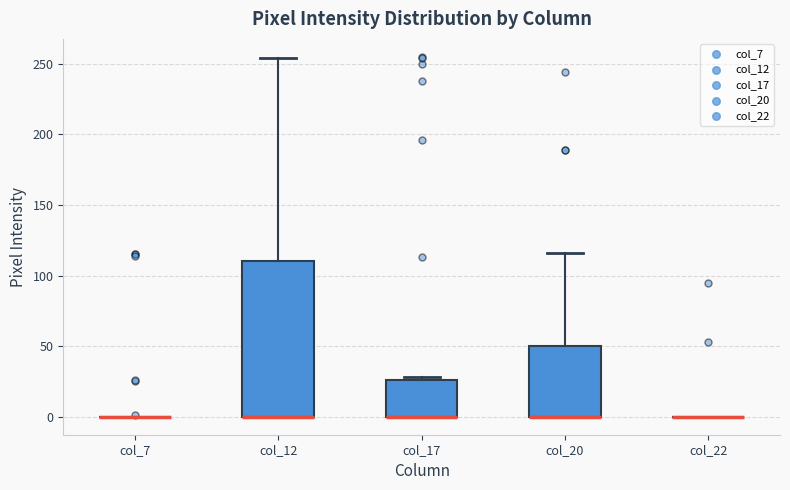

Where is the lower edge of the box for col_17 on the y-axis? The values are not printed on the chart, so give them approximately, as read against the axis.

0